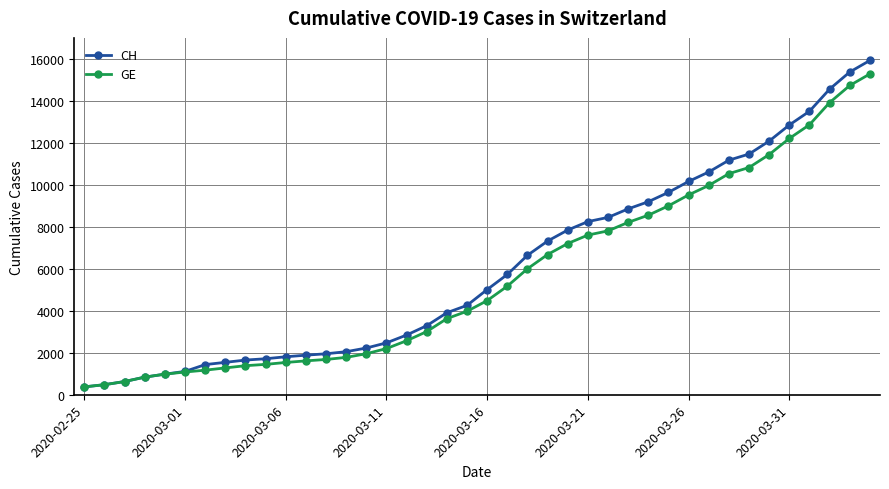

What is the value of the CH point at the 19th from the left?

3908